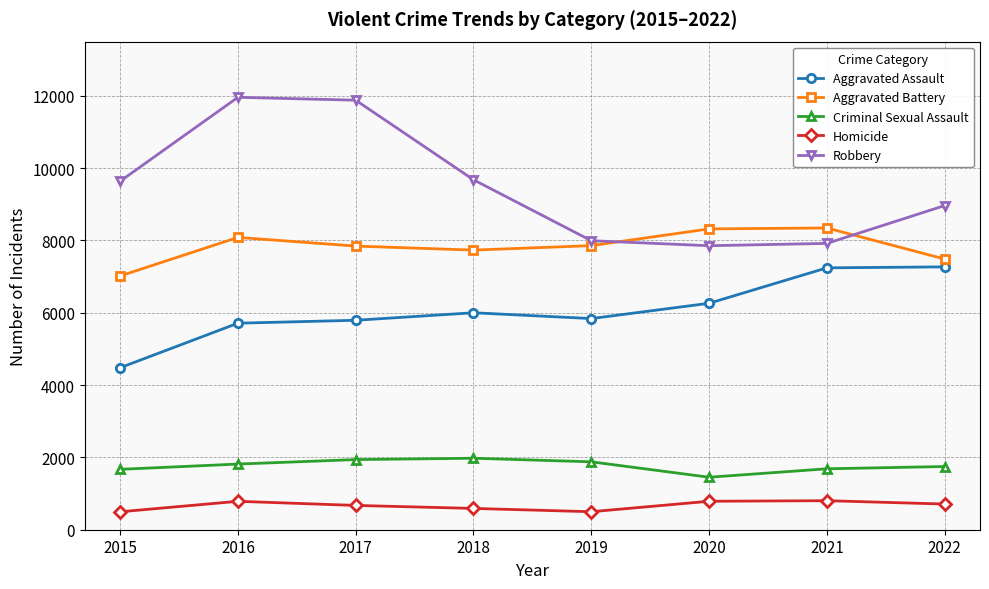

True or false: Homicide and Aggravated Assault intersect in this chart.

False